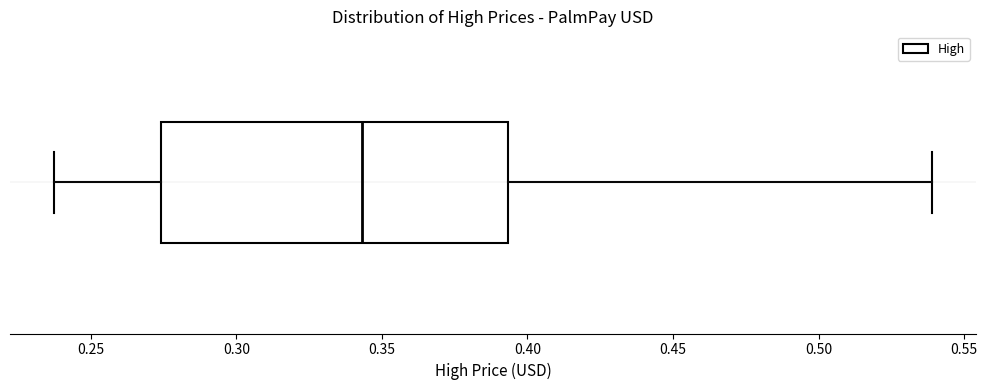

Read this box plot against the x-axis: the position of the median line, the range covered by the box, and the ends of both whiskers. The values are not printed on the chart, so give them approximately, as read against the axis.

median 0.345, box 0.275 to 0.395, whiskers 0.235 to 0.540